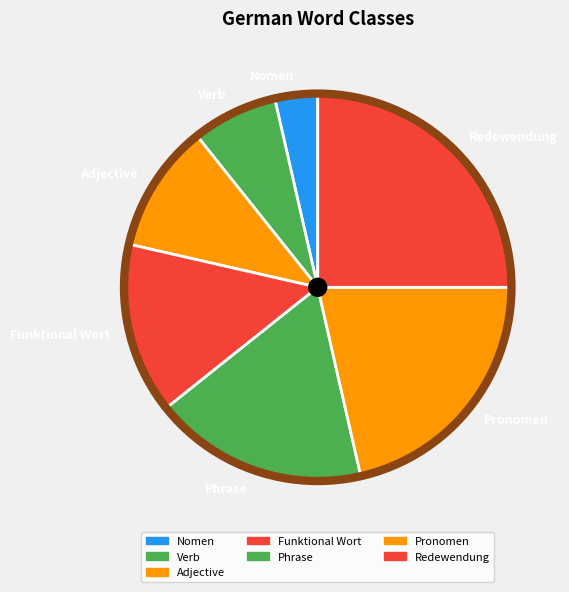

What is the ratio of the value at Pronomen to the value at Phrase?

1.2